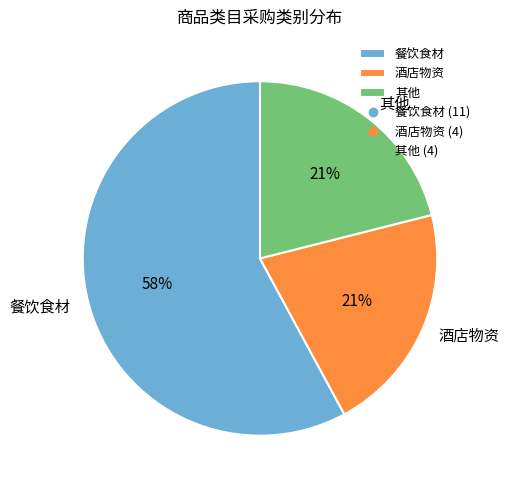

Which category accounts for the majority?

餐饮食材